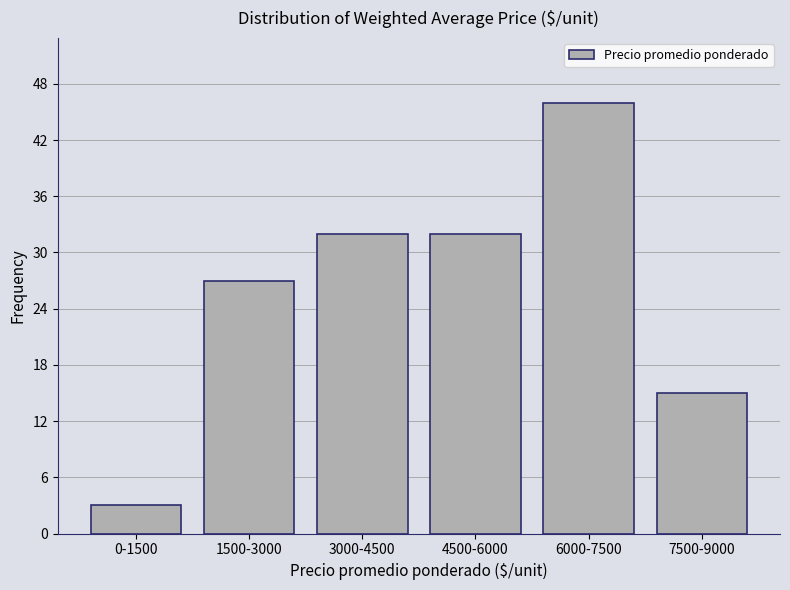

Reading left to right, extract all data points from this chart.

3	27	32	32	46	15